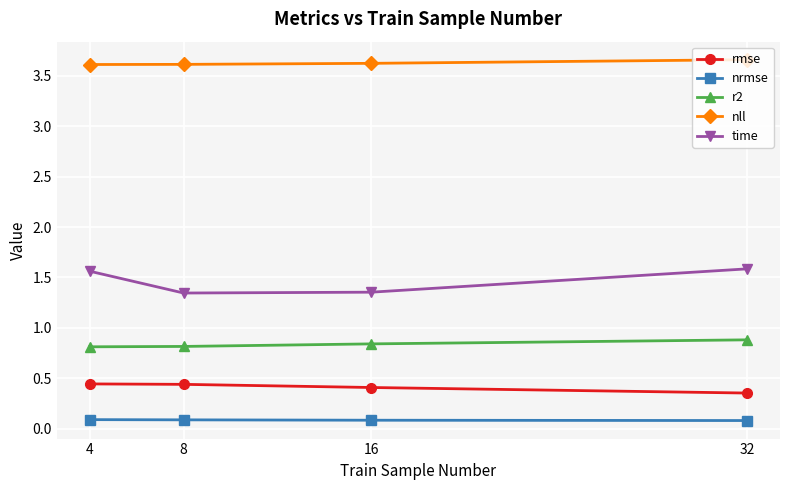

Count the rmse values in the range 0 to 1.

4